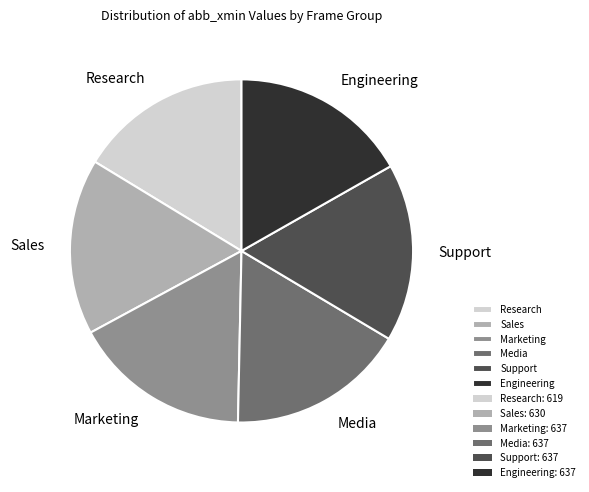

How many segments does this pie chart have?

6